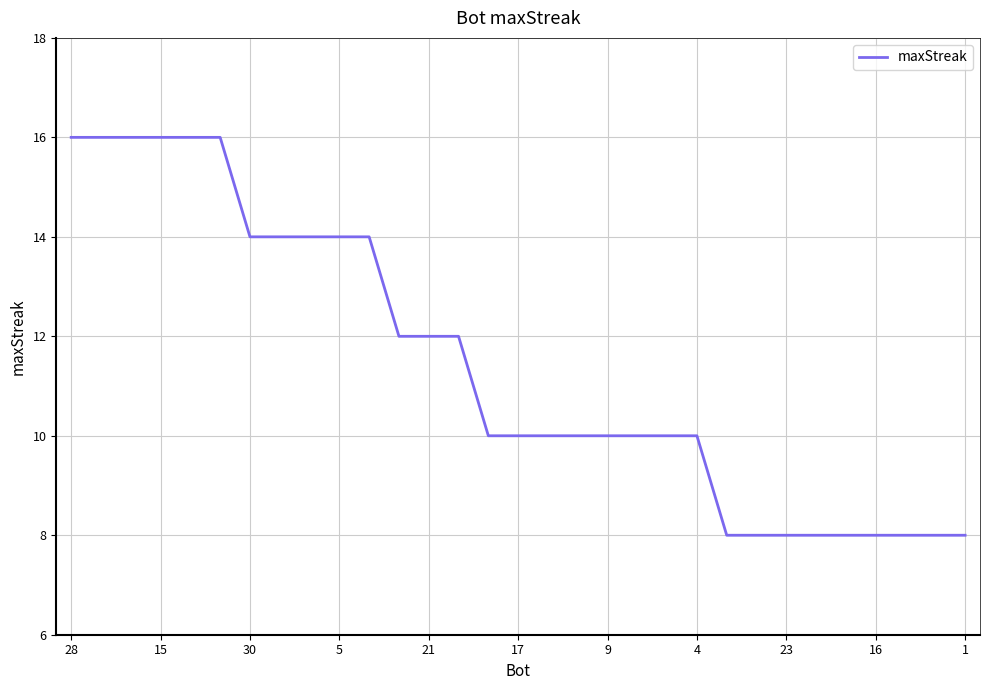

How many distinct data groups are displayed?

1